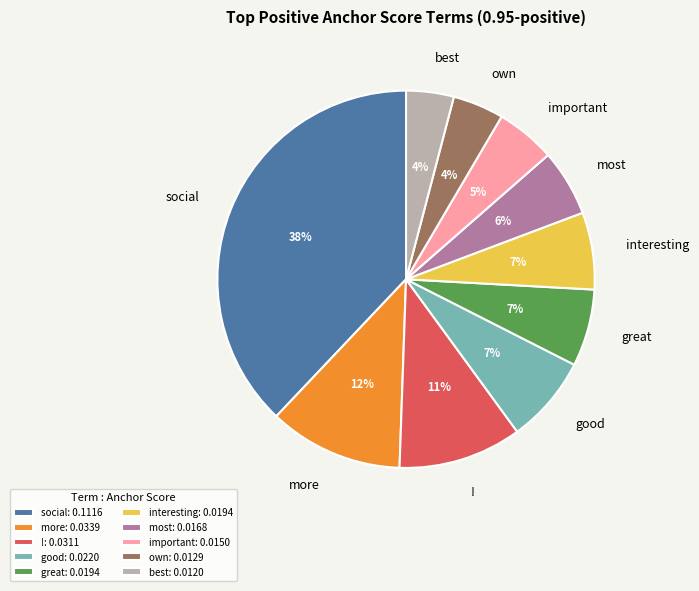

How many segments does this pie chart have?

10